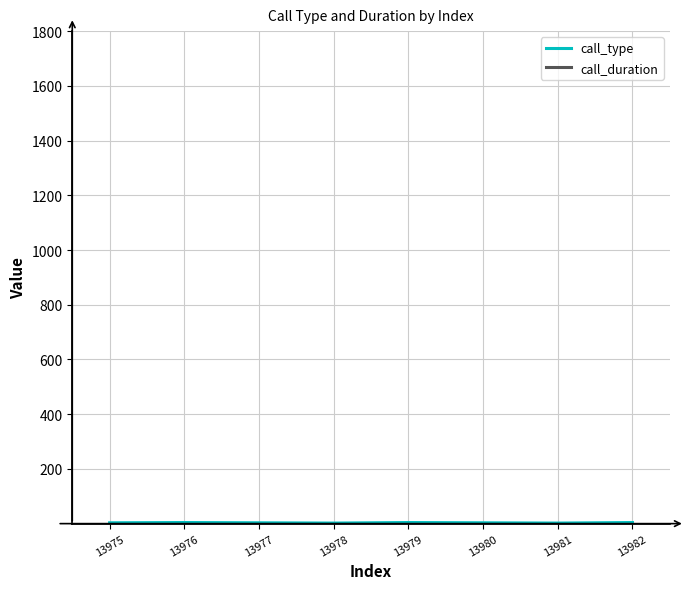

How many lines are shown in the chart?

2